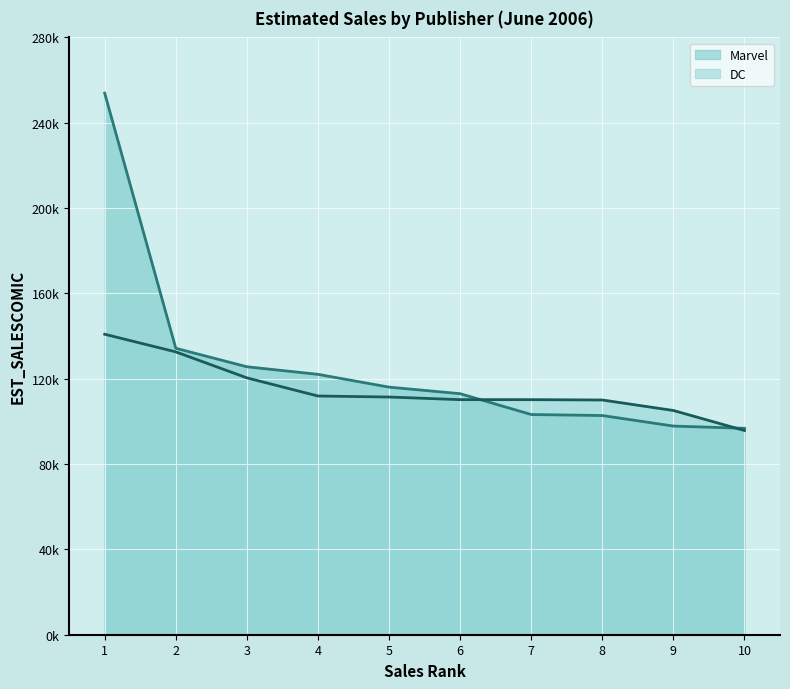

True or false: Marvel and DC cross at least once.

True